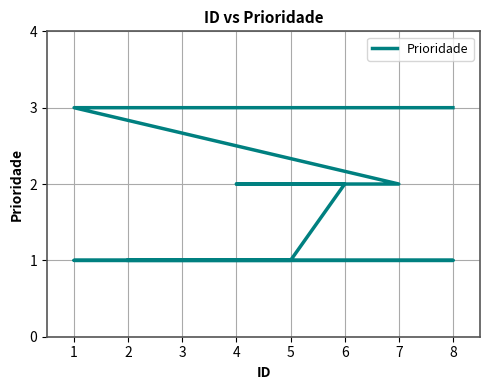

What is the minimum value shown in the chart?

1